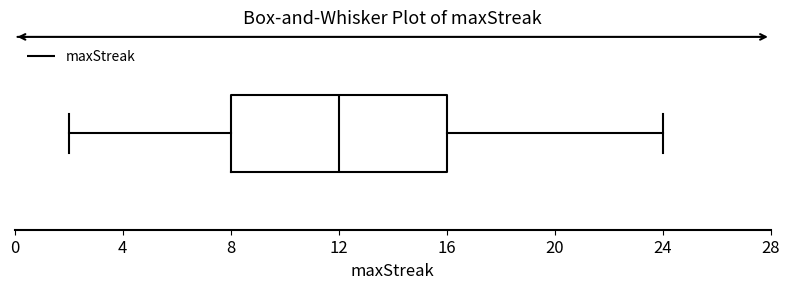

Where does the right whisker of the box end on the x-axis? The values are not printed on the chart, so give them approximately, as read against the axis.

24